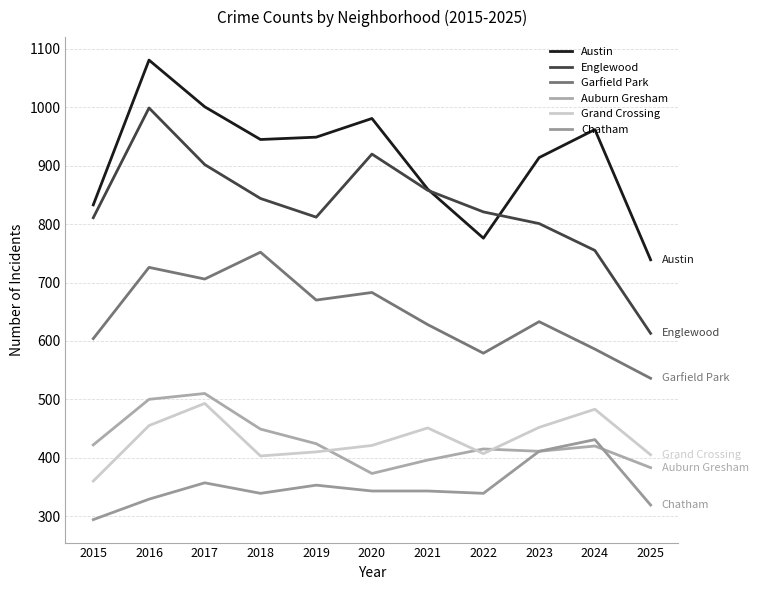

Reading left to right, transcribe all the data shown in this chart.

Austin: 833	1081	1001	945	949	981	860	776	914	962	739
Englewood: 811	999	902	844	812	920	858	821	801	755	613
Garfield Park: 604	726	706	752	670	683	628	579	633	586	536
Auburn Gresham: 422	500	510	449	424	373	396	415	411	420	383
Grand Crossing: 360	455	493	403	410	421	451	407	452	483	405
Chatham: 294	329	357	339	353	343	343	339	411	431	319